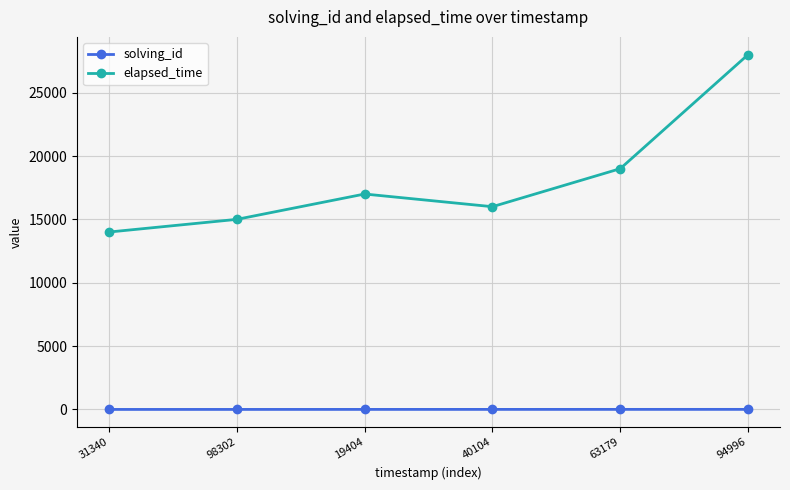

How many lines are shown in the chart?

2